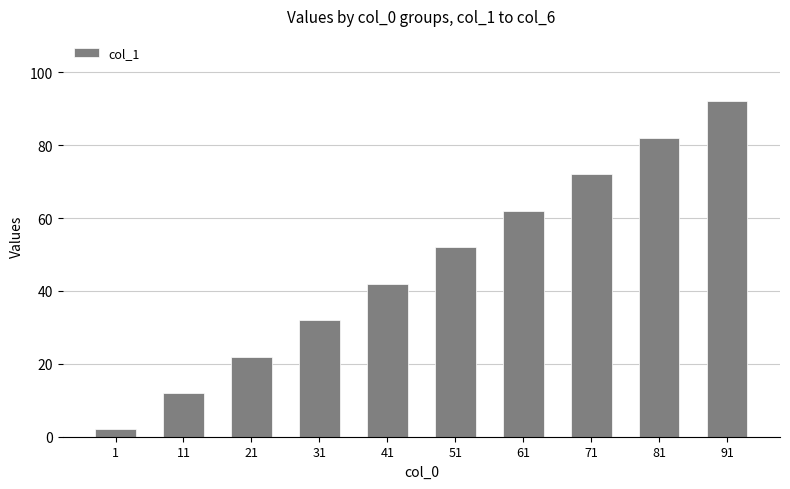

What is the greatest value displayed?

92